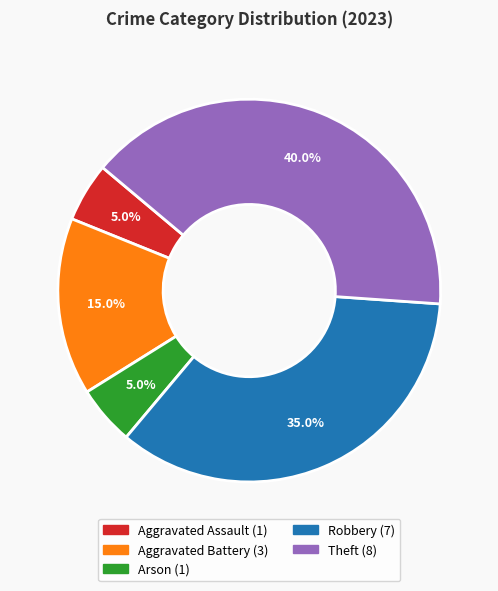

To the nearest percent, what is the difference between the largest and smallest slice percentages?

35%